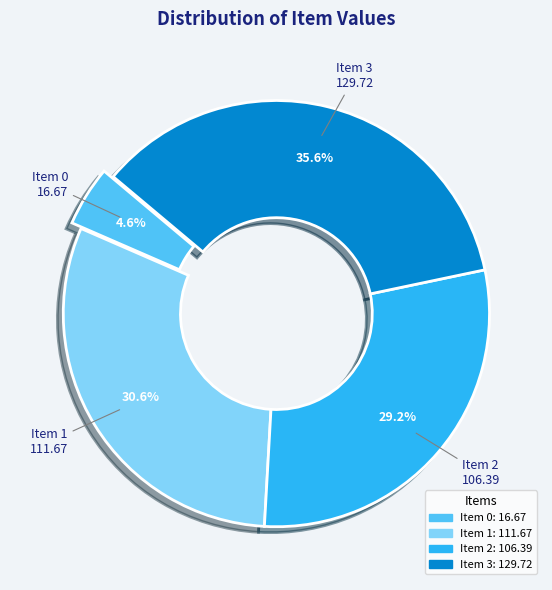

Does any single category account for the majority?

No